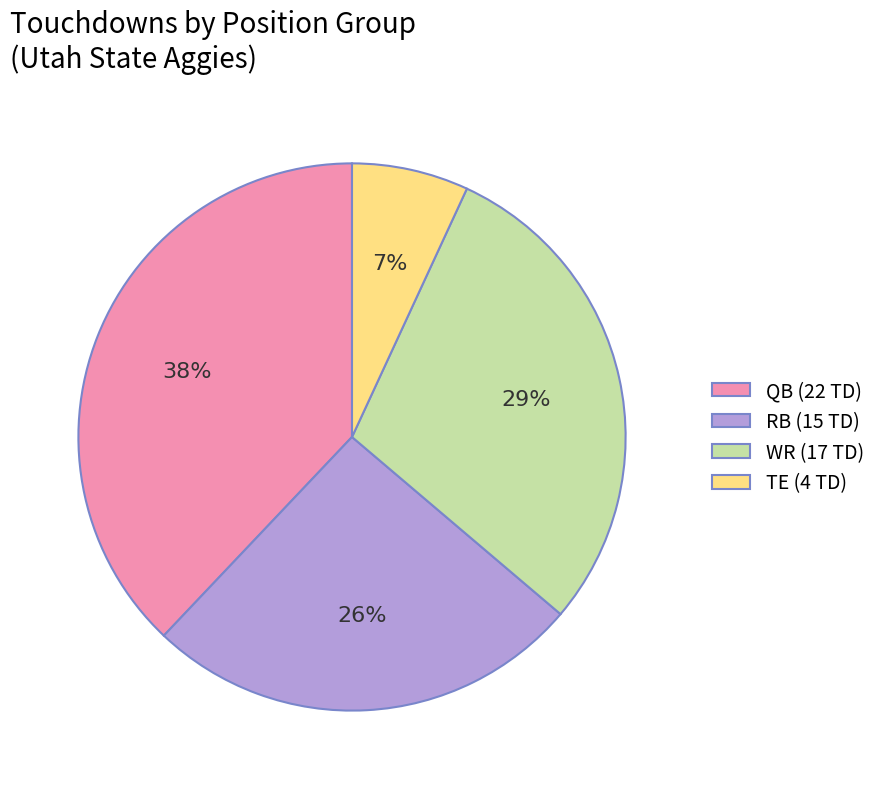

True or false: QB (22 TD) accounts for 38% of the total.

True